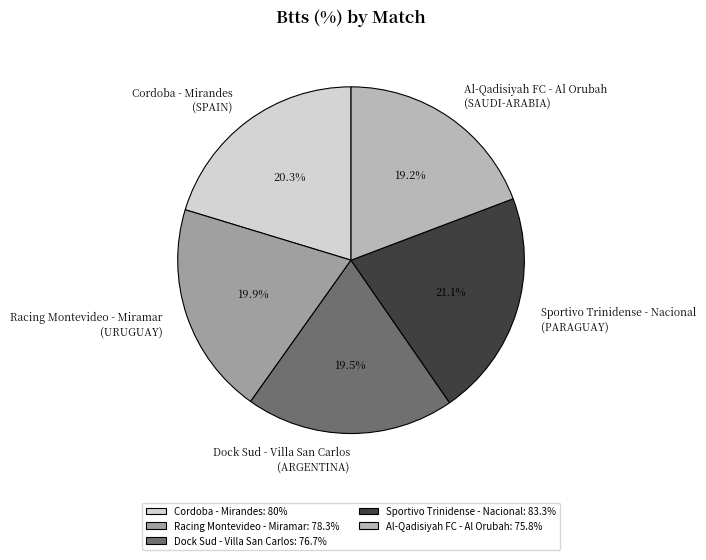

Does Al-Qadisiyah FC - Al Orubah (SAUDI-ARABIA) account for over 50% of the chart?

No